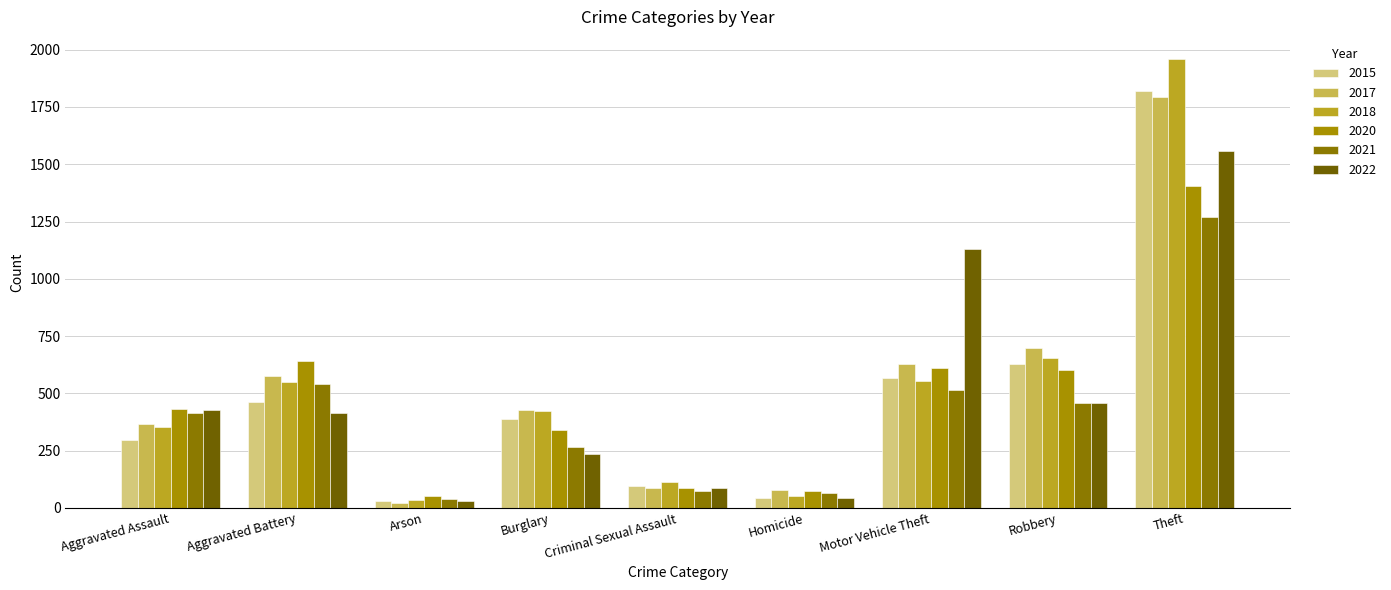

Count the number of categories in the chart.

9